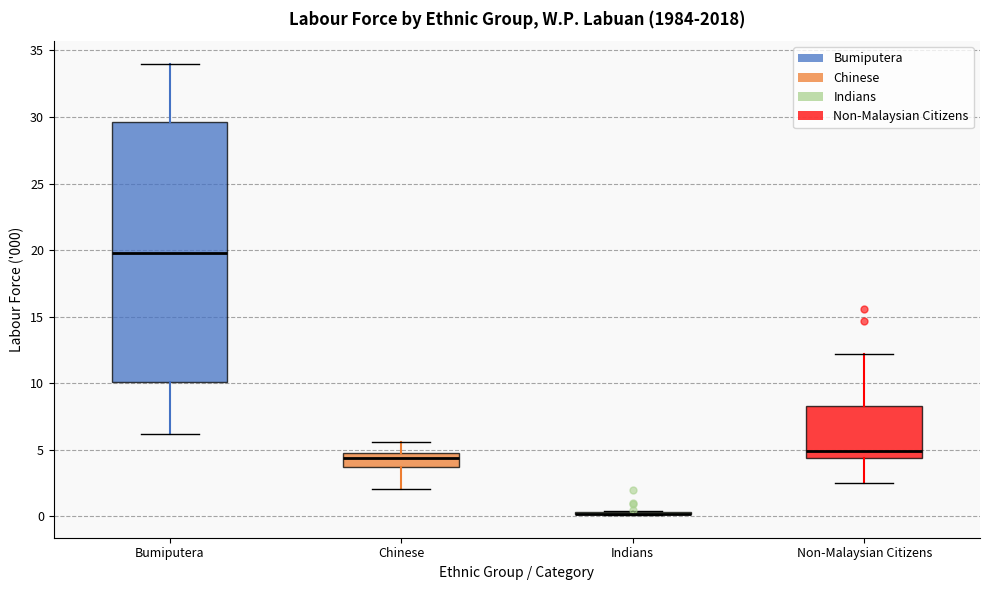

Reading left to right, read every box against the y-axis: the position of its median line, the range the box covers, and the ends of its whiskers. The values are not printed on the chart, so give them approximately, as read against the axis.

Bumiputera: median 20.0, box 10.0 to 29.5, whiskers 6.0 to 34.0
Chinese: median 4.5, box 3.5 to 5.0, whiskers 2.0 to 5.5
Indians: box collapsed to a line at 0.0, whiskers 0.0 to 0.5
Non-Malaysian Citizens: median 5.0, box 4.5 to 8.5, whiskers 2.5 to 12.0